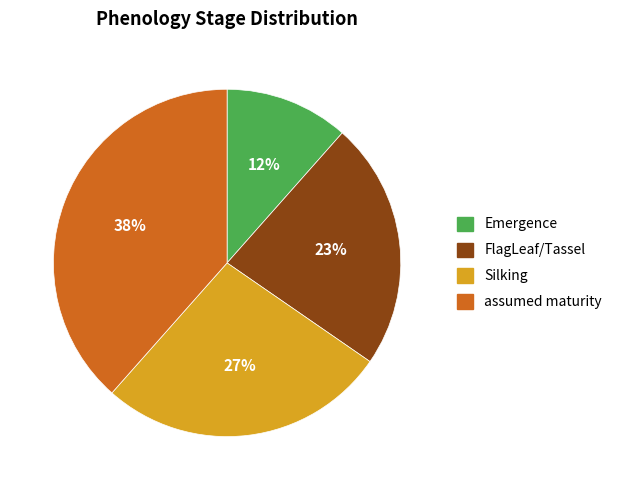

To the nearest percent, what portion does FlagLeaf/Tassel represent?

23%